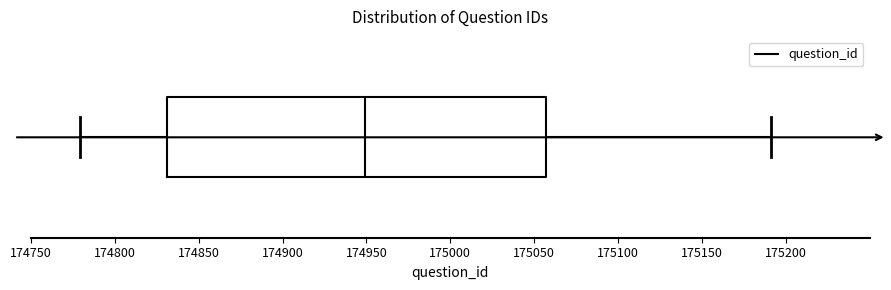

Read this box plot against the x-axis: the position of the median line, the range covered by the box, and the ends of both whiskers. The values are not printed on the chart, so give them approximately, as read against the axis.

median 174950, box 174830 to 175055, whiskers 174780 to 175190